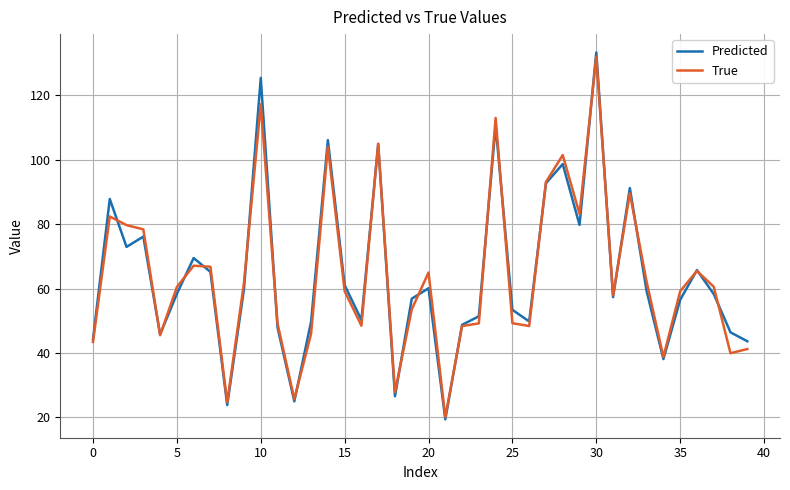

True or false: Predicted has more than 2 points higher than both neighbors.

True